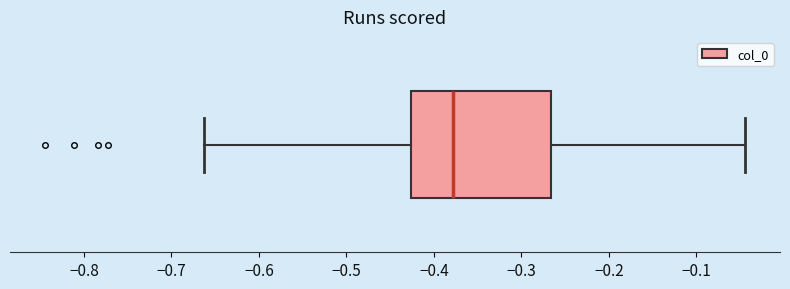

Transcribe this box plot: give where the median line is, the range the box spans, and where the two whiskers end, as read against the x-axis. The values are not printed on the chart, so give them approximately, as read against the axis.

median -0.38, box -0.43 to -0.27, whiskers -0.66 to -0.04